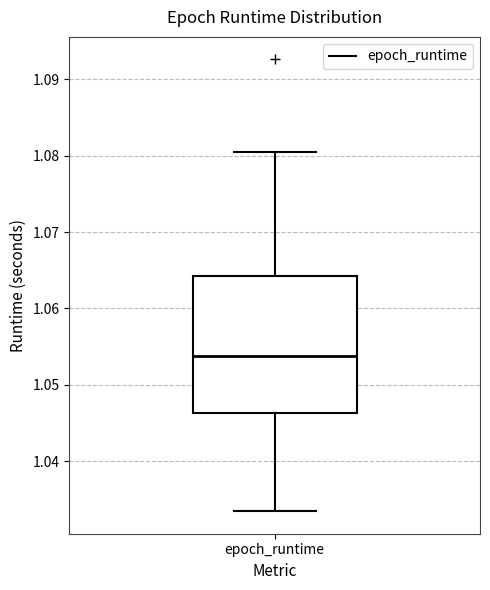

Read this box plot against the y-axis: the position of the median line, the range covered by the box, and the ends of both whiskers. The values are not printed on the chart, so give them approximately, as read against the axis.

median 1.054, box 1.046 to 1.064, whiskers 1.033 to 1.081